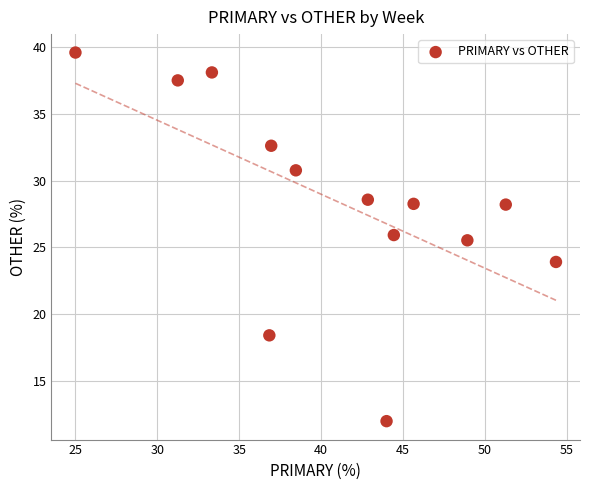

What Y value in the scatter plot is closest to 25?

25.5